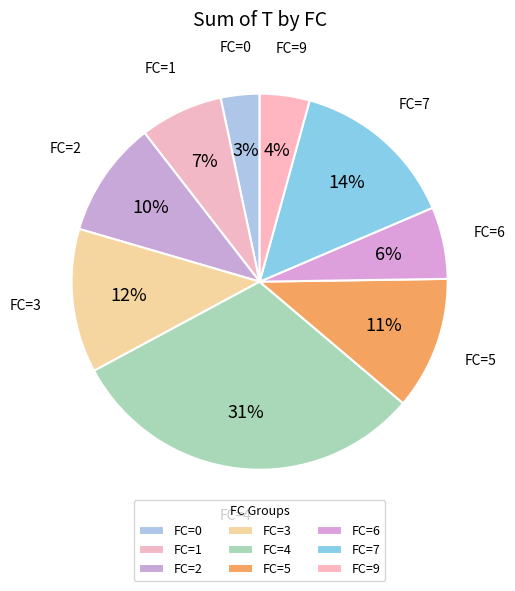

To the nearest percent, what is the average slice percentage?

11%